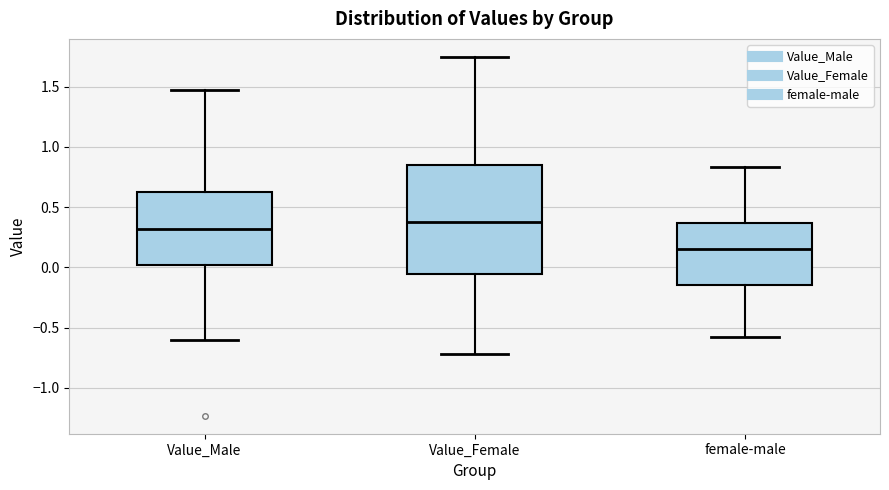

Reading left to right, read every box against the y-axis: the position of its median line, the range the box covers, and the ends of its whiskers. The values are not printed on the chart, so give them approximately, as read against the axis.

Value_Male: median 0.30, box 0.00 to 0.60, whiskers -0.60 to 1.50
Value_Female: median 0.40, box -0.05 to 0.85, whiskers -0.70 to 1.75
female-male: median 0.15, box -0.15 to 0.35, whiskers -0.60 to 0.85